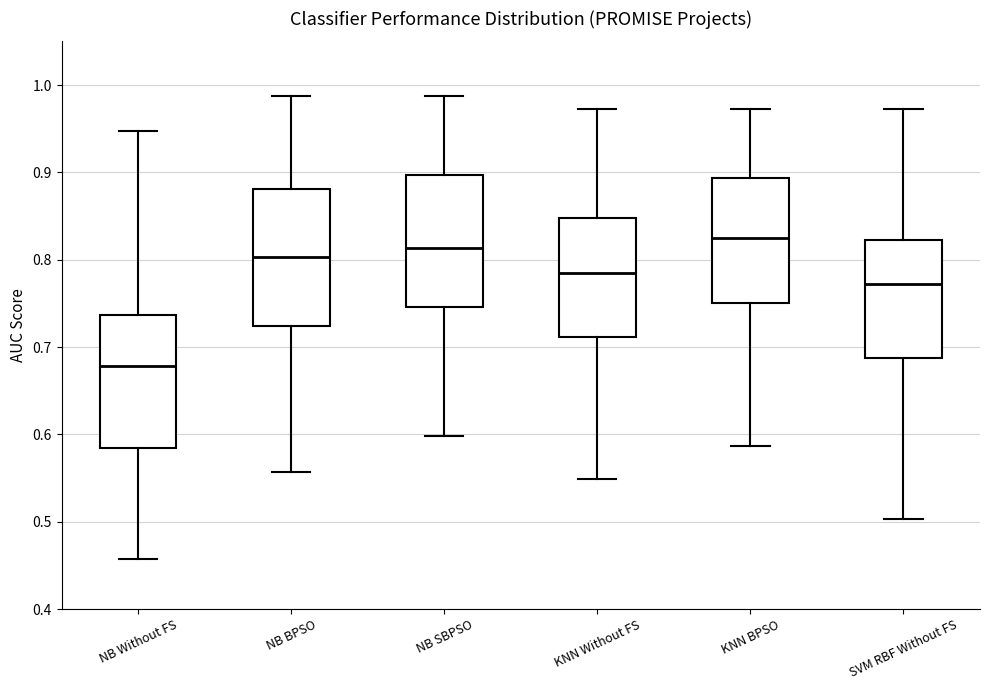

Which box's median line is the highest?

KNN BPSO